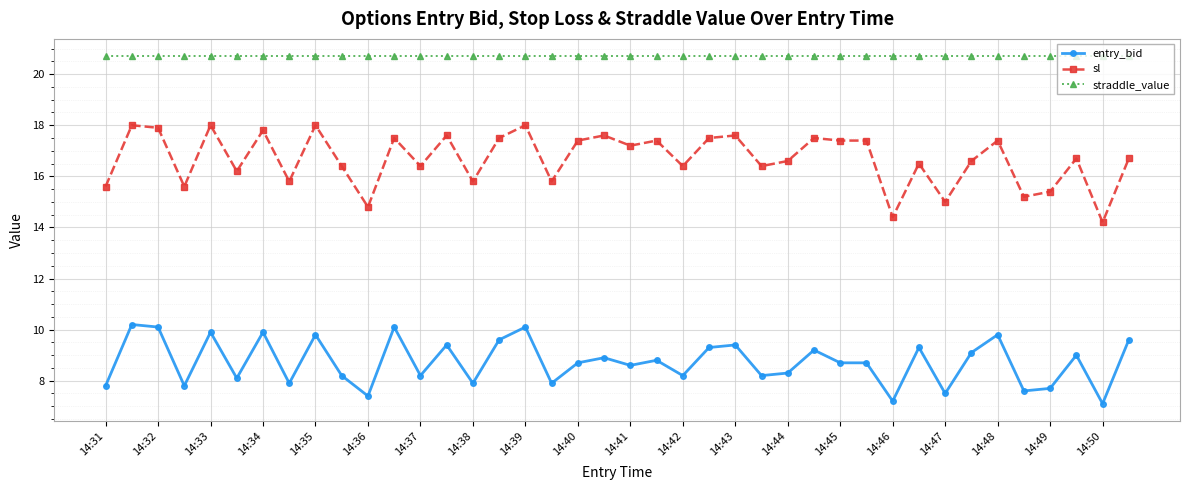

True or false: straddle_value and sl cross at least once.

False